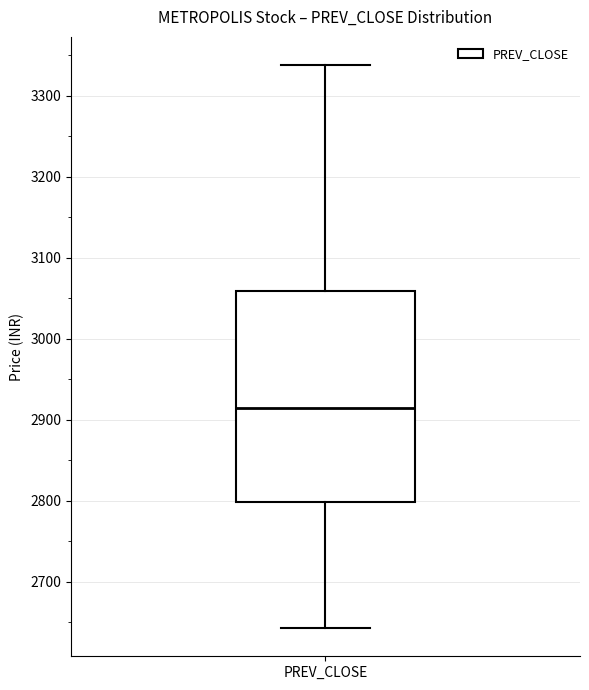

Read this box plot against the y-axis: the position of the median line, the range covered by the box, and the ends of both whiskers. The values are not printed on the chart, so give them approximately, as read against the axis.

median 2910, box 2800 to 3060, whiskers 2640 to 3340